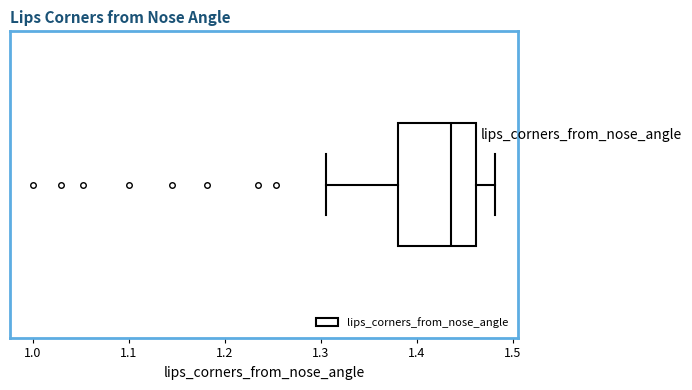

Where is the right edge of the box on the x-axis? The values are not printed on the chart, so give them approximately, as read against the axis.

1.46